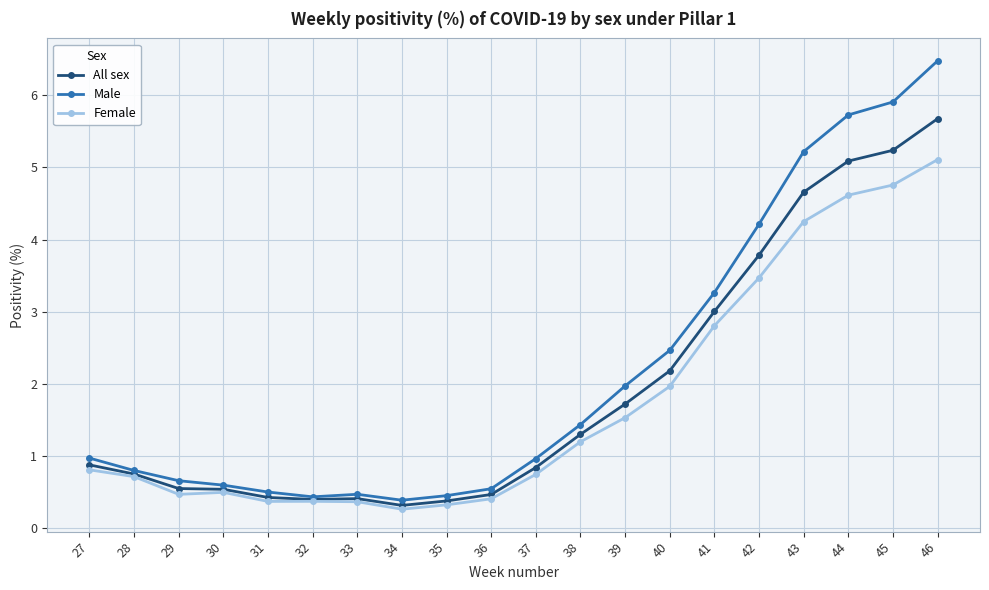

What is the value of the All sex point at the 14th from the left?

2.2